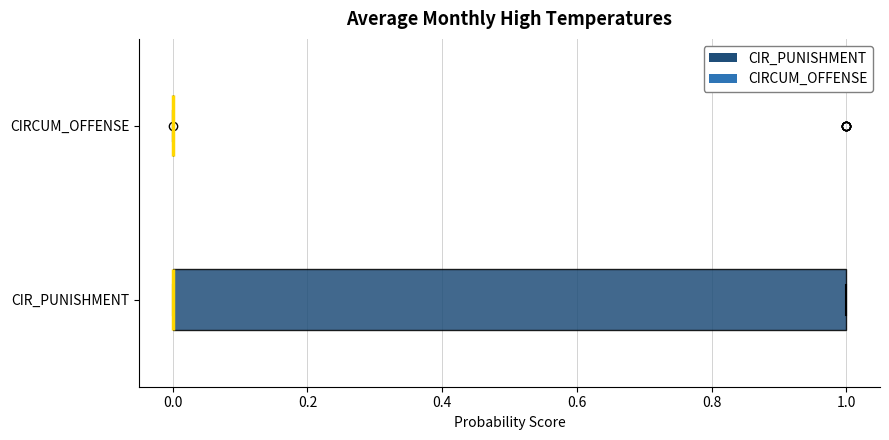

Reading bottom to top, transcribe this box plot: for each box, give where its median line is, the range the box spans, and where its two whiskers end, as read against the x-axis. The values are not printed on the chart, so give them approximately, as read against the axis.

CIR_PUNISHMENT: median 0 (drawn on the box's left edge), box 0 to 1, whiskers 0 to 1
CIRCUM_OFFENSE: box collapsed to a line at 0, whiskers 0 to 0